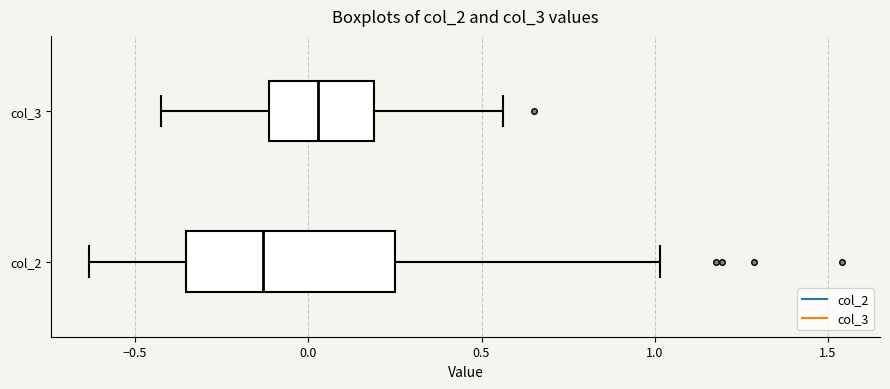

Which box is the widest, from its left edge to its right edge?

col_2